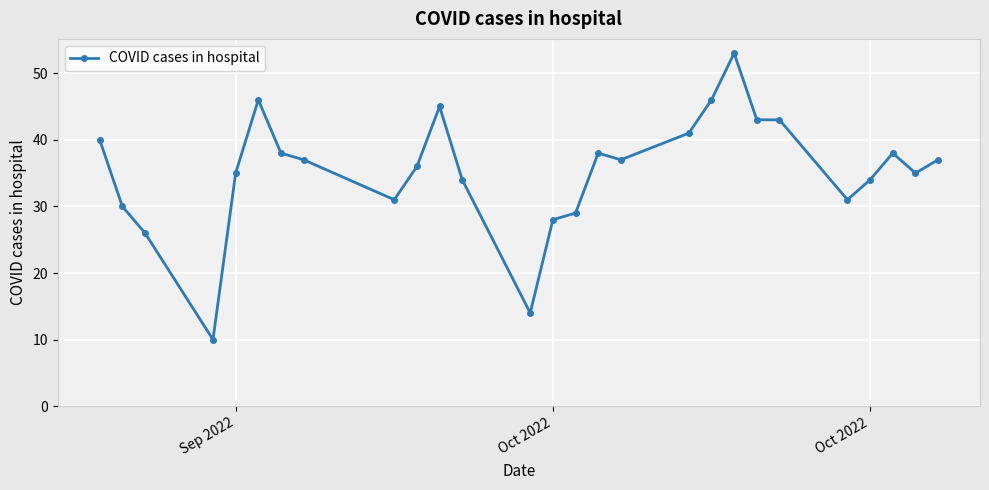

What is the smallest value displayed?

10